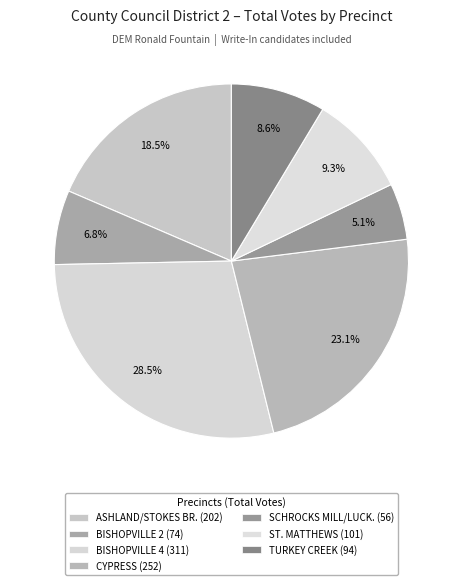

How many segments does this pie chart have?

7